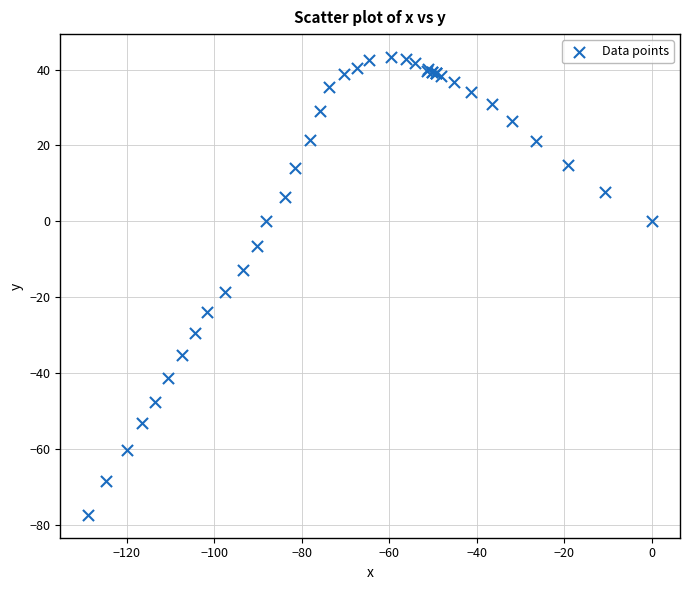

What Y value in the scatter plot is closest to -17?

-18.7